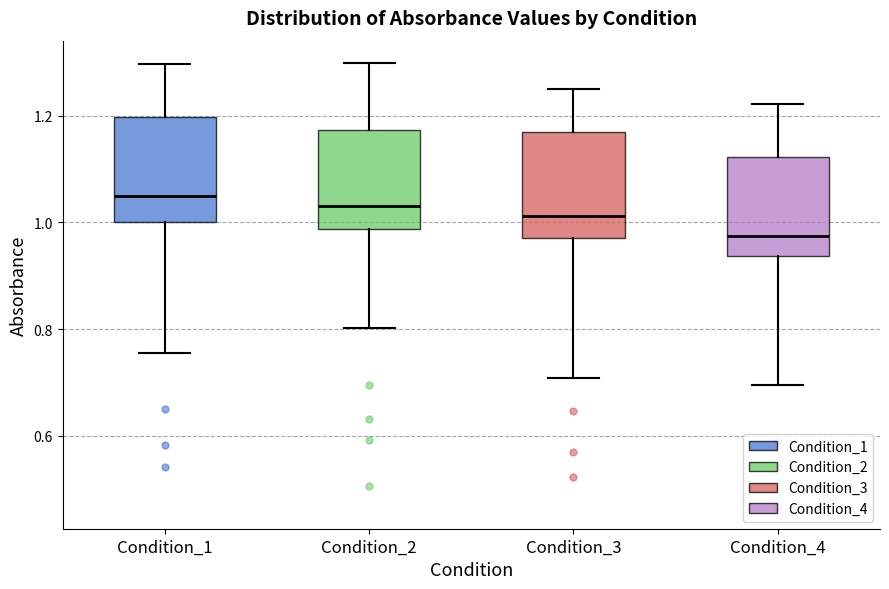

Reading left to right, read every box against the y-axis: the position of its median line, the range the box covers, and the ends of its whiskers. The values are not printed on the chart, so give them approximately, as read against the axis.

Condition_1: median 1.04, box 1.00 to 1.20, whiskers 0.76 to 1.30
Condition_2: median 1.04, box 0.98 to 1.18, whiskers 0.80 to 1.30
Condition_3: median 1.02, box 0.98 to 1.16, whiskers 0.70 to 1.24
Condition_4: median 0.98, box 0.94 to 1.12, whiskers 0.70 to 1.22